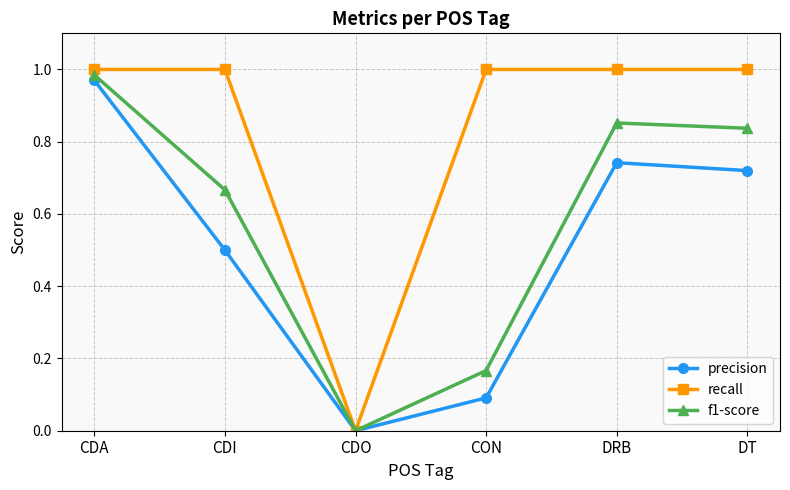

The value of recall at DRB is 1.0. True or false?

True